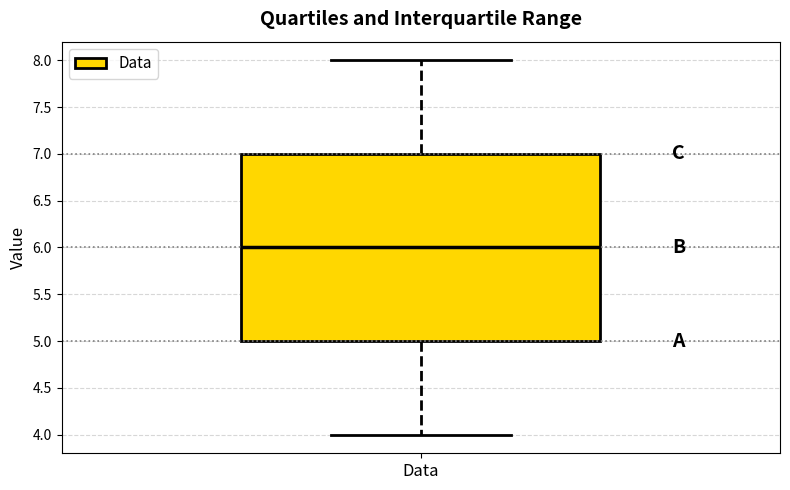

Read this box plot against the y-axis: the position of the median line, the range covered by the box, and the ends of both whiskers. The values are not printed on the chart, so give them approximately, as read against the axis.

median 6, box 5 to 7, whiskers 4 to 8